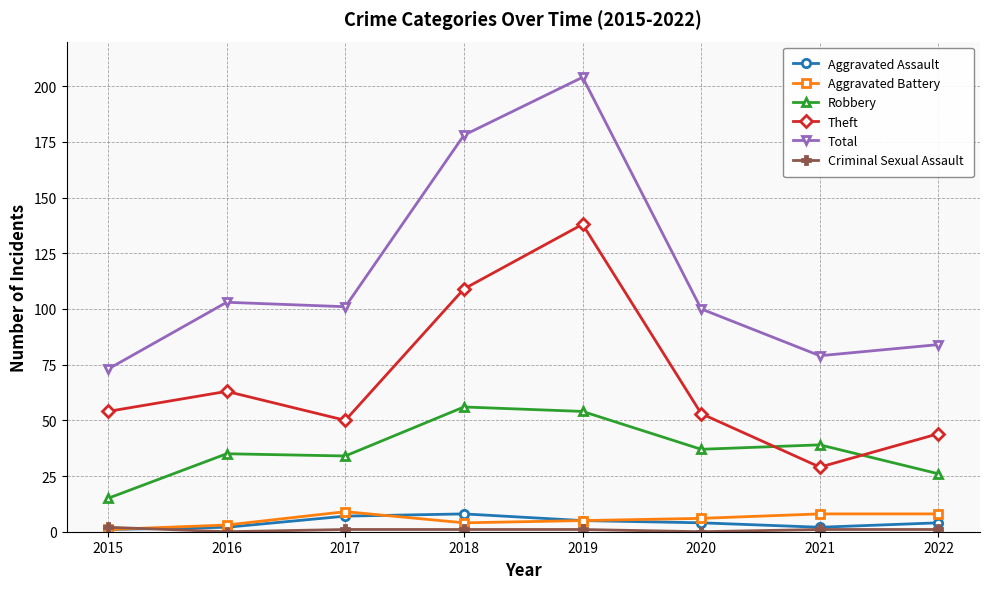

True or false: Theft and Aggravated Battery cross at least once.

False